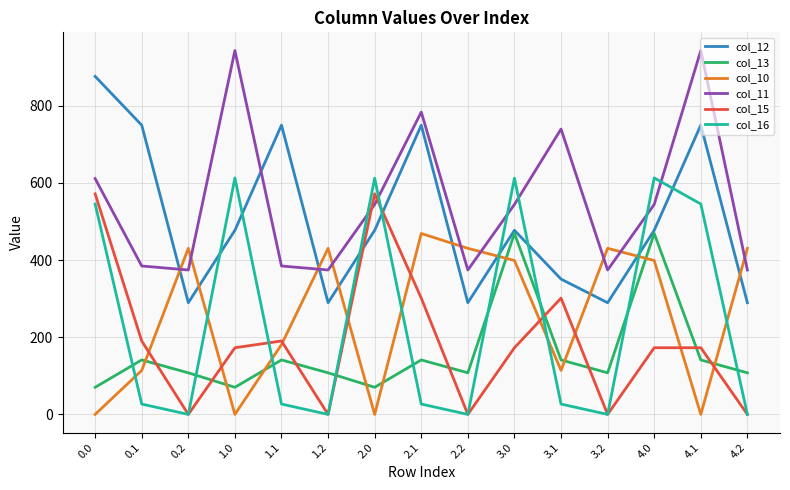

Where is the first local minimum for col_15?

0.2